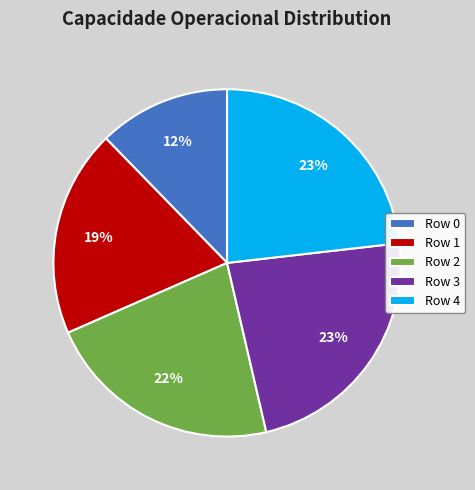

To the nearest percent, what percentage of the pie is Row 4?

23%